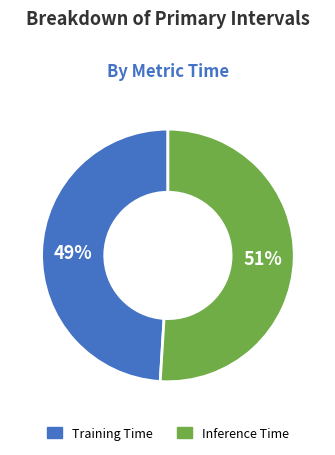

The Inference Time slice represents 62% of the pie. True or false?

False